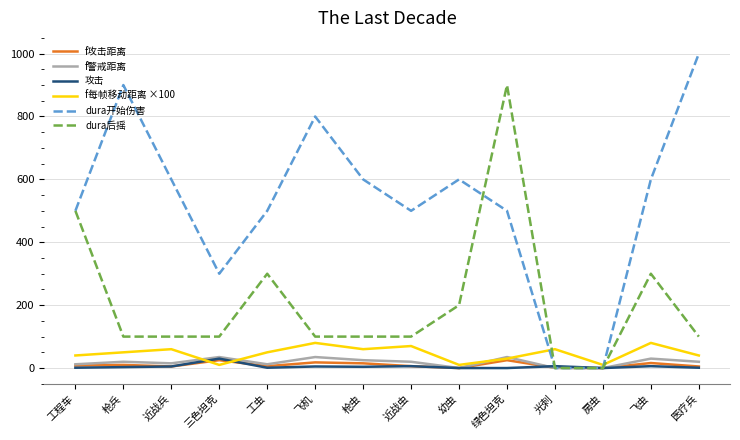

Between 工虫 and 房虫, which series saw the biggest shift?

dura开始伤害